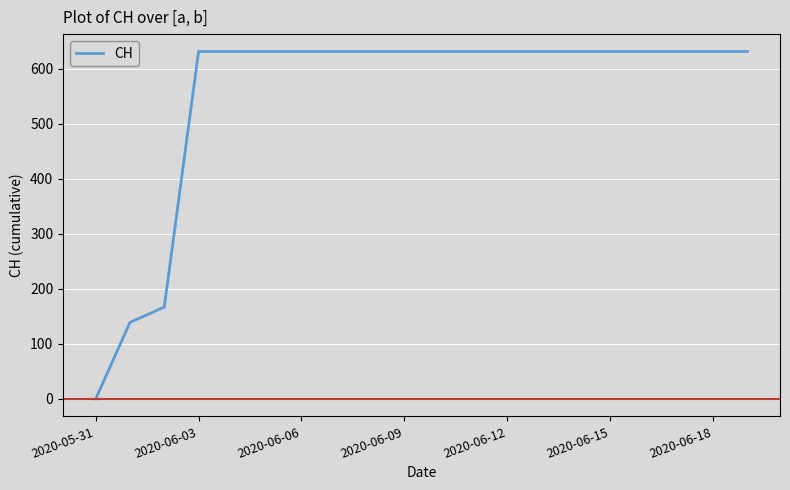

What is the difference between the maximum and minimum values?

631